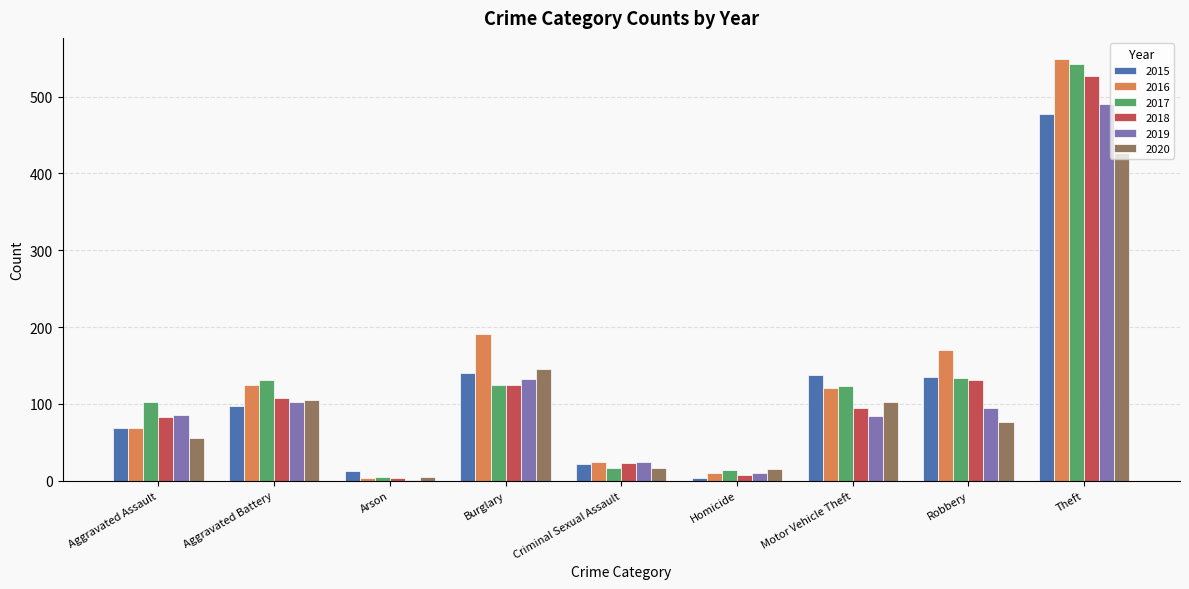

The 2018 series shows 916 at Theft. True or false?

False